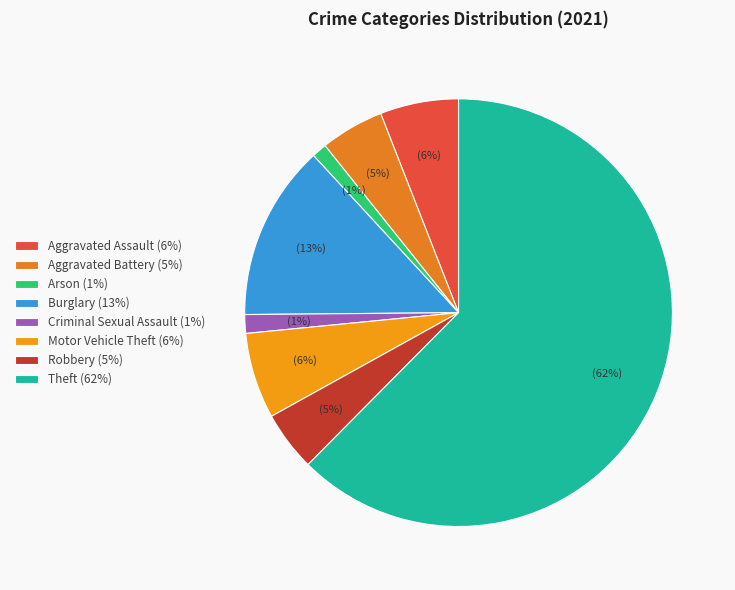

Which slice represents more than half of the pie?

Theft (62%)